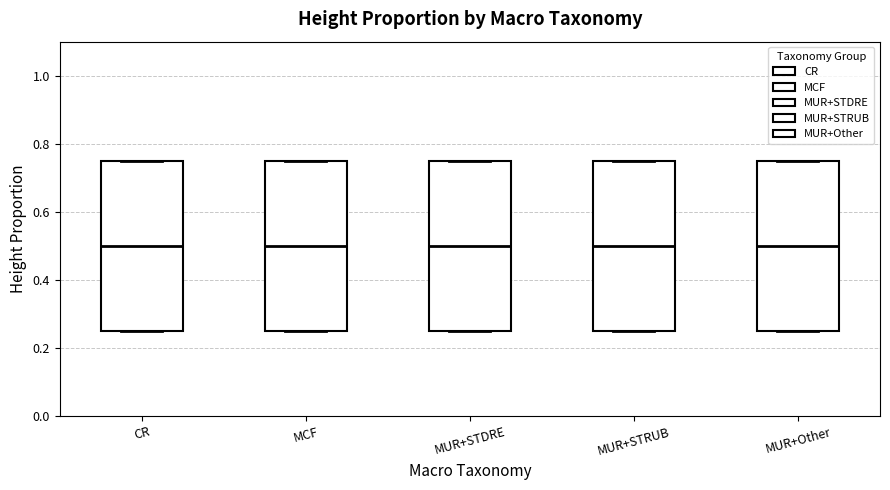

Reading left to right, transcribe this box plot: for each box, give where its median line is, the range the box spans, and where its two whiskers end, as read against the y-axis. The values are not printed on the chart, so give them approximately, as read against the axis.

CR: median 0.50, box 0.26 to 0.76, whiskers 0.26 to 0.76
MCF: median 0.50, box 0.26 to 0.76, whiskers 0.26 to 0.76
MUR+STDRE: median 0.50, box 0.26 to 0.76, whiskers 0.26 to 0.76
MUR+STRUB: median 0.50, box 0.26 to 0.76, whiskers 0.26 to 0.76
MUR+Other: median 0.50, box 0.26 to 0.76, whiskers 0.26 to 0.76